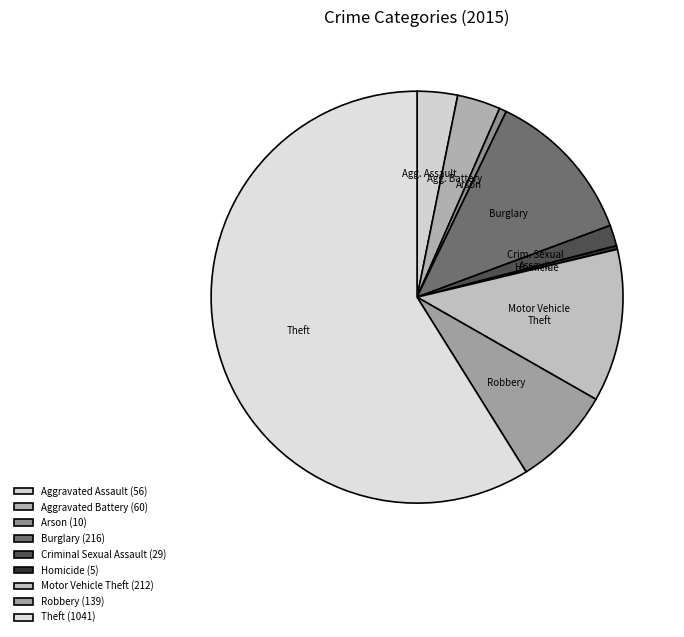

Between Burglary and Theft, which is larger?

Theft